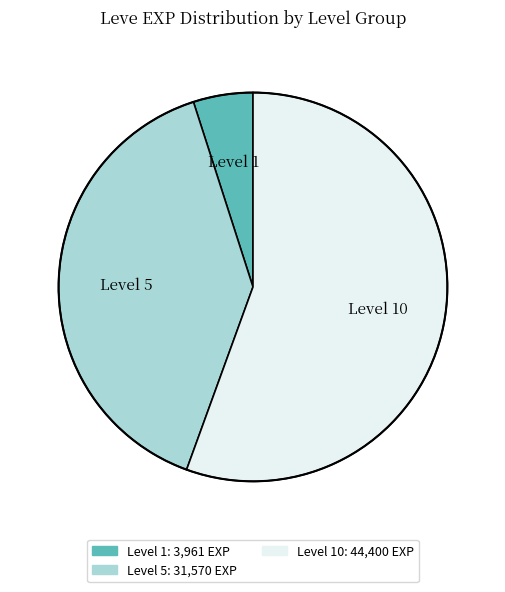

Between Level 5 and Level 1, which is larger?

Level 5